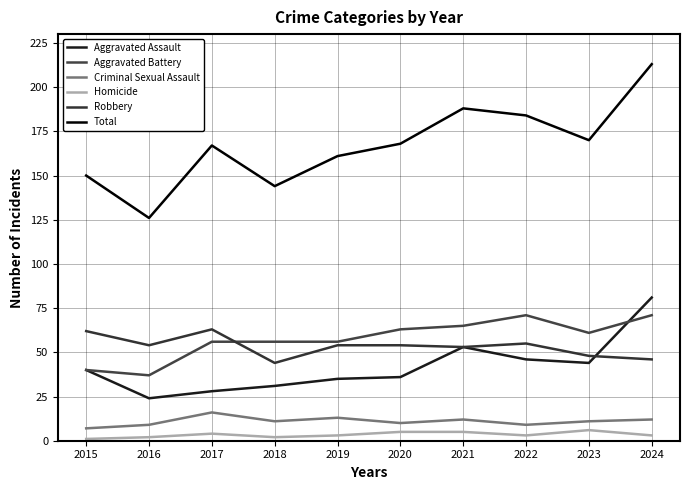

Does the chart display data point markers on the line(s)?

No